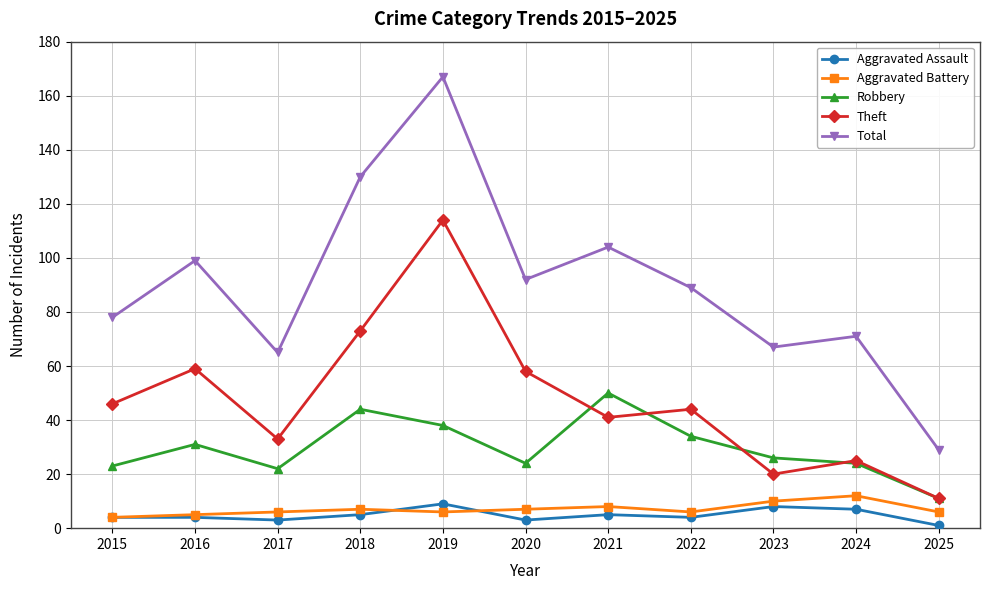

What is the total value across all series at 2022?

177